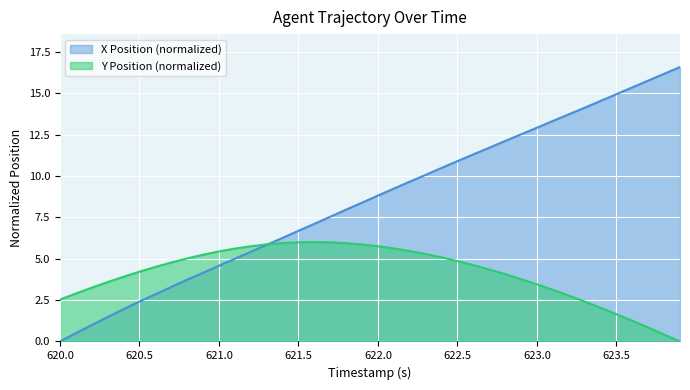

What is the value of the X point at the 30th from the left?

12.5